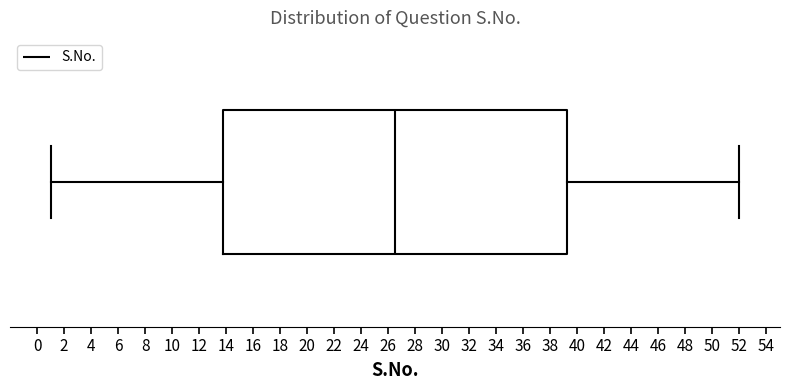

Transcribe this box plot: give where the median line is, the range the box spans, and where the two whiskers end, as read against the x-axis. The values are not printed on the chart, so give them approximately, as read against the axis.

median 26.6, box 13.8 to 39.2, whiskers 1.0 to 52.0